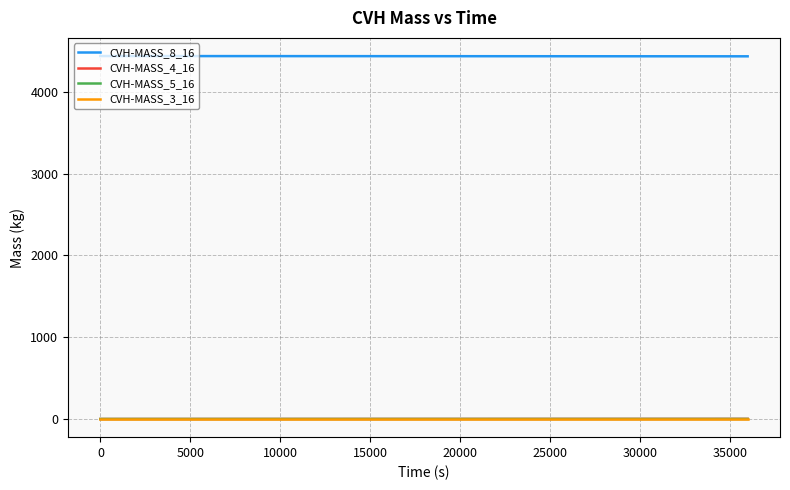

Does the chart display data point markers on the line(s)?

No